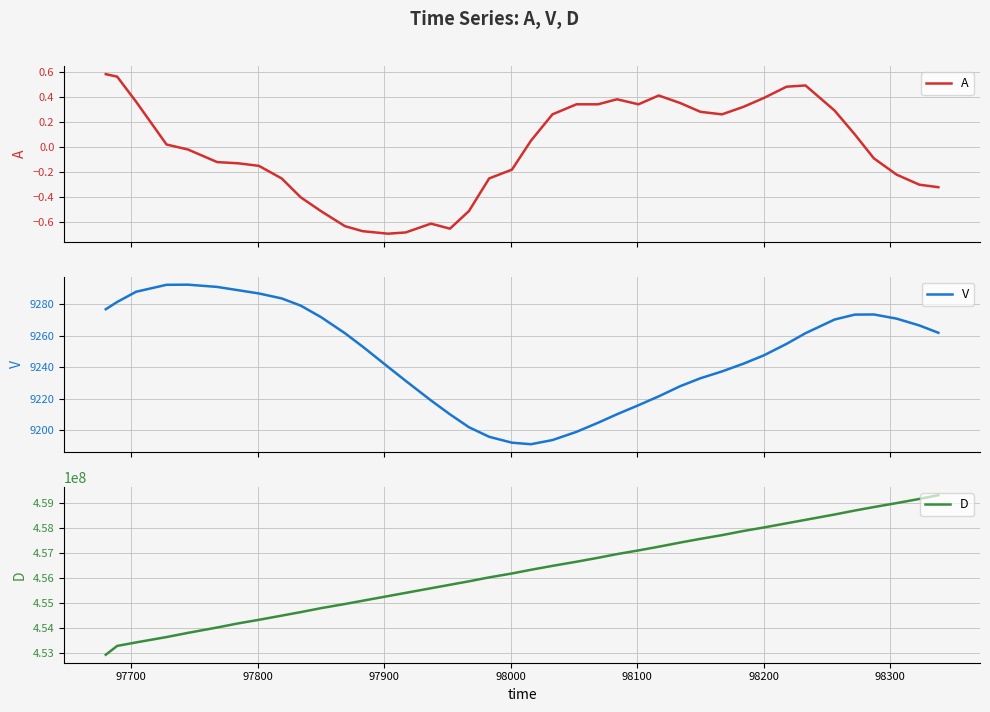

What are all the series names shown in the legend?

A, V, D